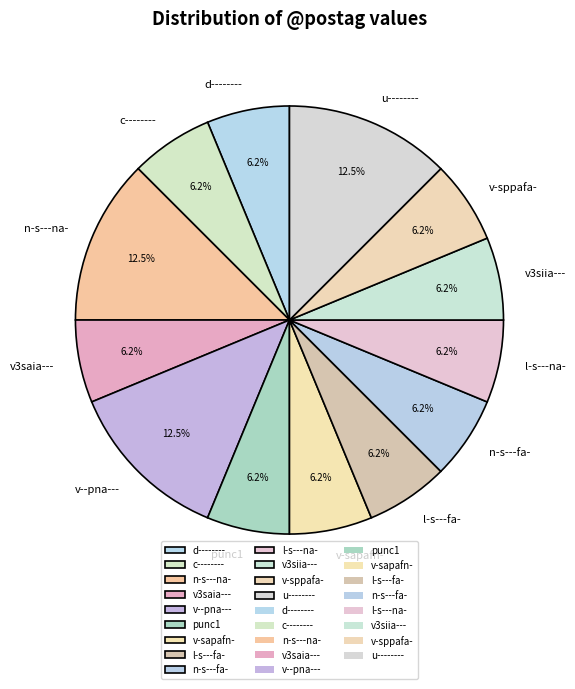

Is the sum of l-s---na- and c-------- greater than half?

No